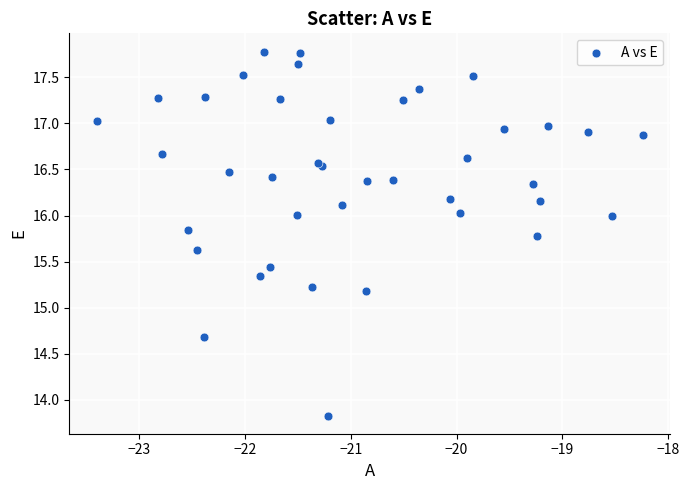

What Y value in the scatter plot is closest to 15?

15.2